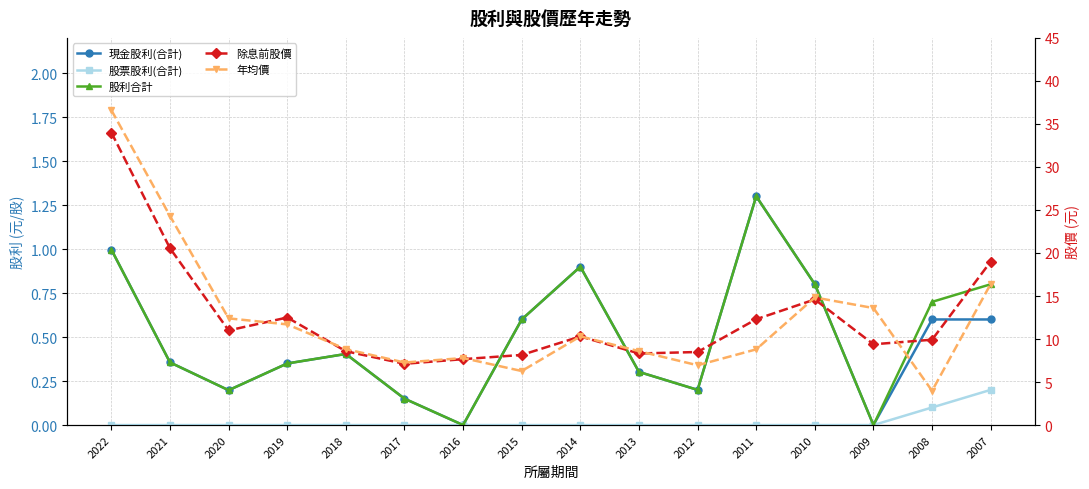

Between 2007 and 2012, which is larger?

2007